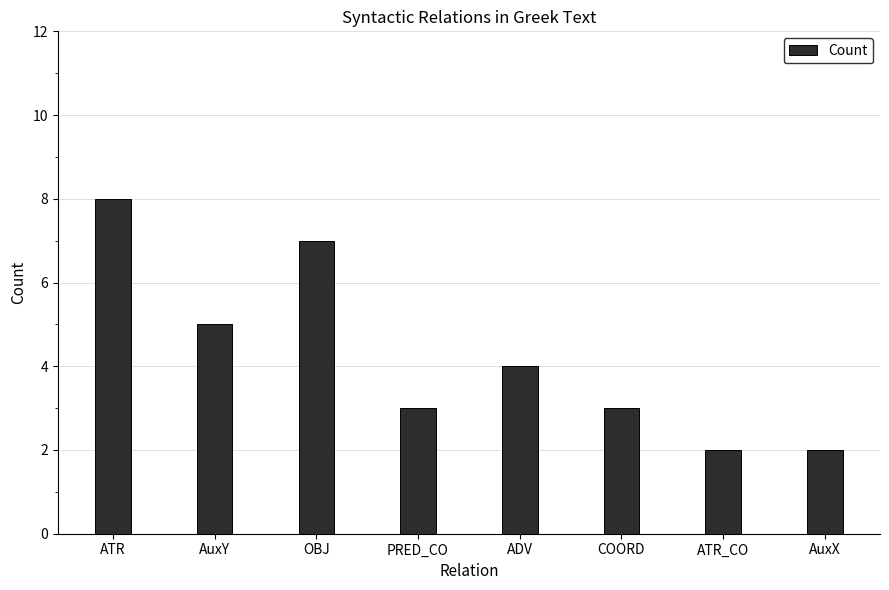

Where does the data first go above 4?

ATR